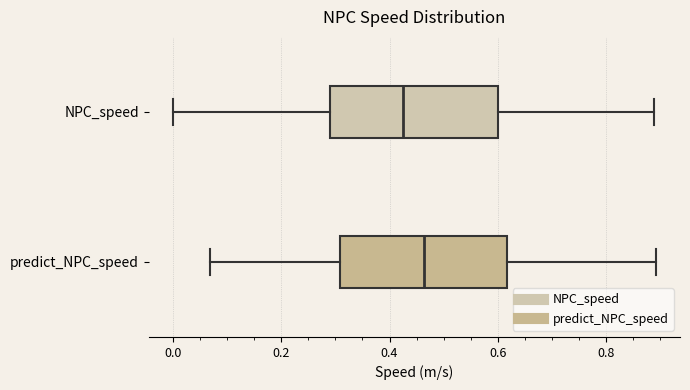

Which box's median line is the furthest to the left?

NPC_speed